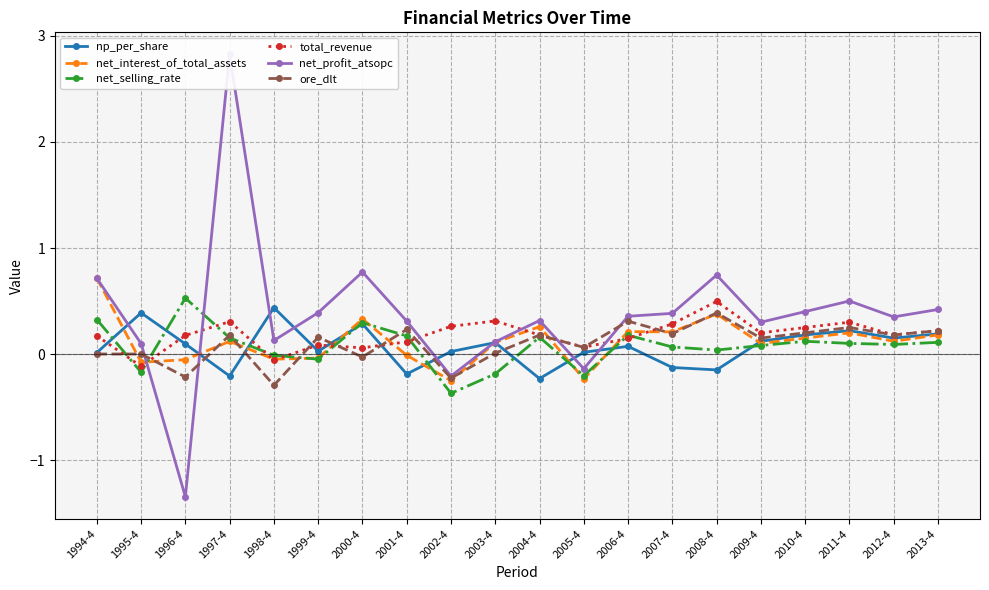

How many interior local valleys does the net_interest_of_total_assets series have?

7